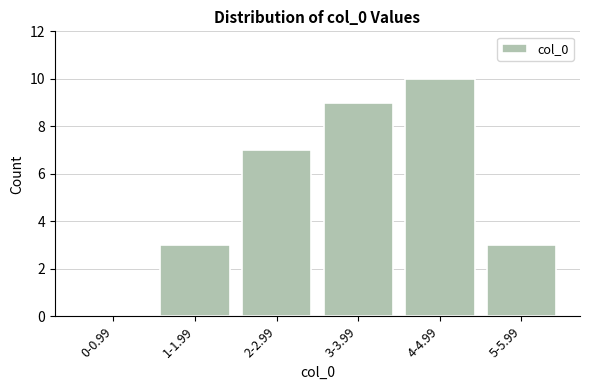

Reading left to right, list all the values displayed in this chart.

0-0.99=0	1-1.99=3	2-2.99=7	3-3.99=9	4-4.99=10	5-5.99=3